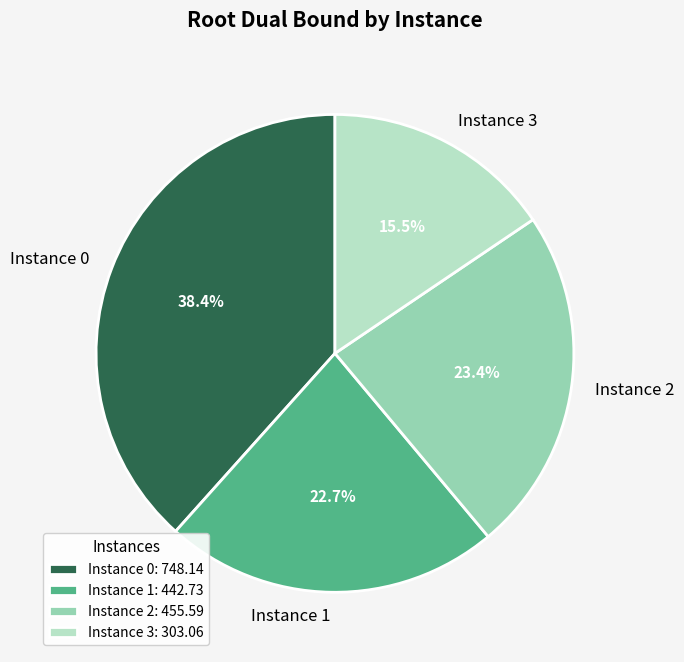

What is the total percentage of Instance 3: 303.06 and Instance 2: 455.59?

38.9%